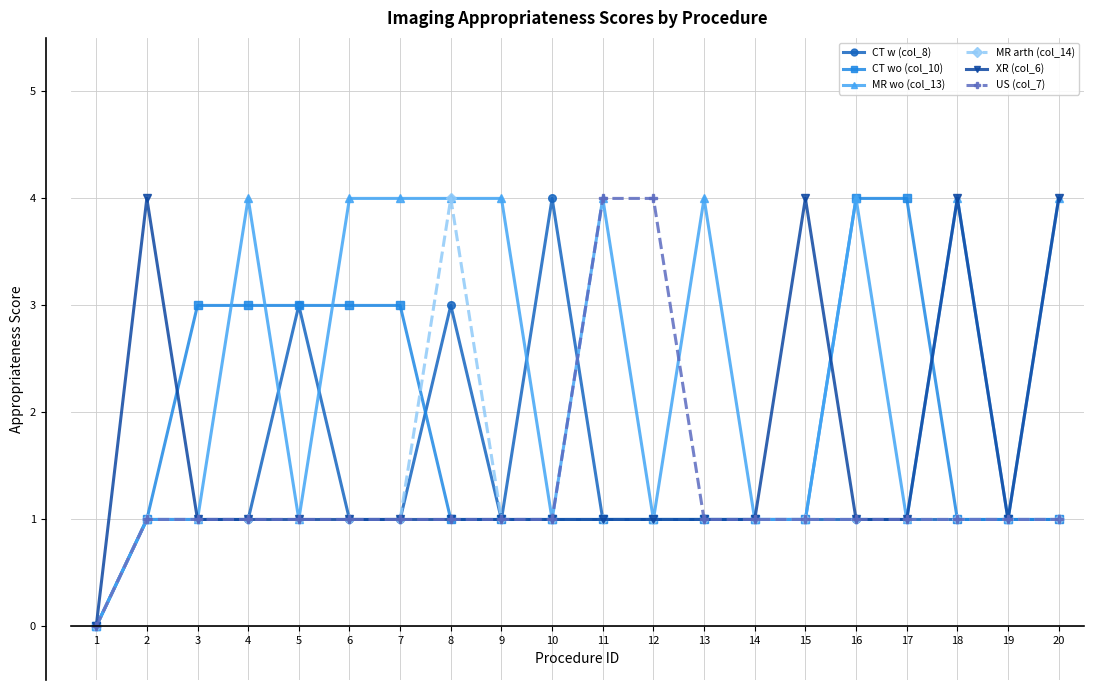

Reading left to right, transcribe all the data shown in this chart.

CT w (col_8): 1=0	2=1	3=1	4=1	5=3	6=1	7=1	8=3	9=1	10=4	11=1	12=1	13=1	14=1	15=1	16=1	17=1	18=1	19=1	20=1
CT wo (col_10): 1=0	2=1	3=3	4=3	5=3	6=3	7=3	8=1	9=1	10=1	11=1	12=1	13=1	14=1	15=1	16=4	17=4	18=1	19=1	20=1
MR wo (col_13): 1=0	2=1	3=1	4=4	5=1	6=4	7=4	8=4	9=4	10=1	11=4	12=1	13=4	14=1	15=1	16=4	17=1	18=4	19=1	20=4
MR arth (col_14): 1=0	2=1	3=1	4=1	5=1	6=1	7=1	8=4	9=1	10=1	11=1	12=1	13=1	14=1	15=1	16=1	17=1	18=1	19=1	20=1
XR (col_6): 1=0	2=4	3=1	4=1	5=1	6=1	7=1	8=1	9=1	10=1	11=1	12=1	13=1	14=1	15=4	16=1	17=1	18=4	19=1	20=4
US (col_7): 1=0	2=1	3=1	4=1	5=1	6=1	7=1	8=1	9=1	10=1	11=4	12=4	13=1	14=1	15=1	16=1	17=1	18=1	19=1	20=1